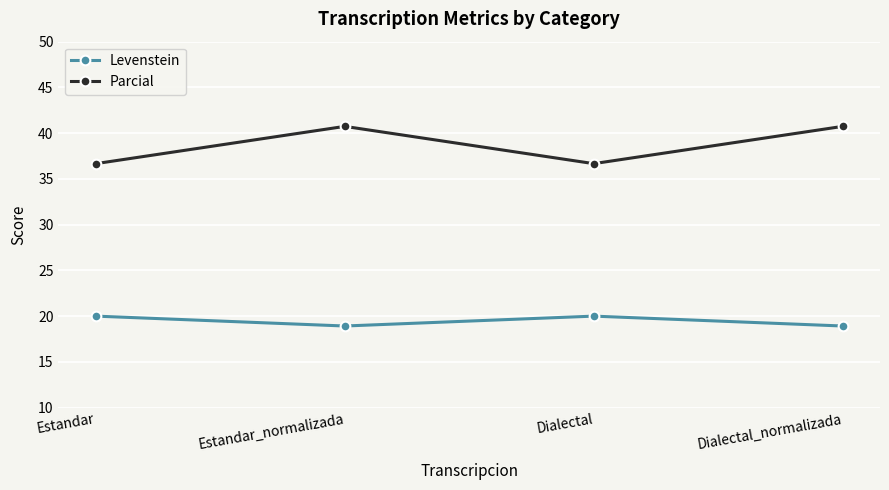

How many interior local peaks does the Parcial series have?

1